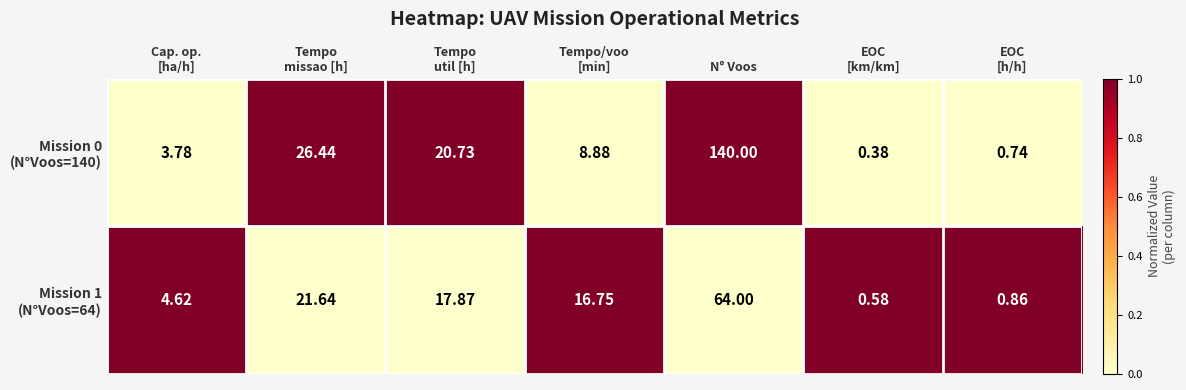

Which label corresponds to the largest value in the chart?

N° Voos